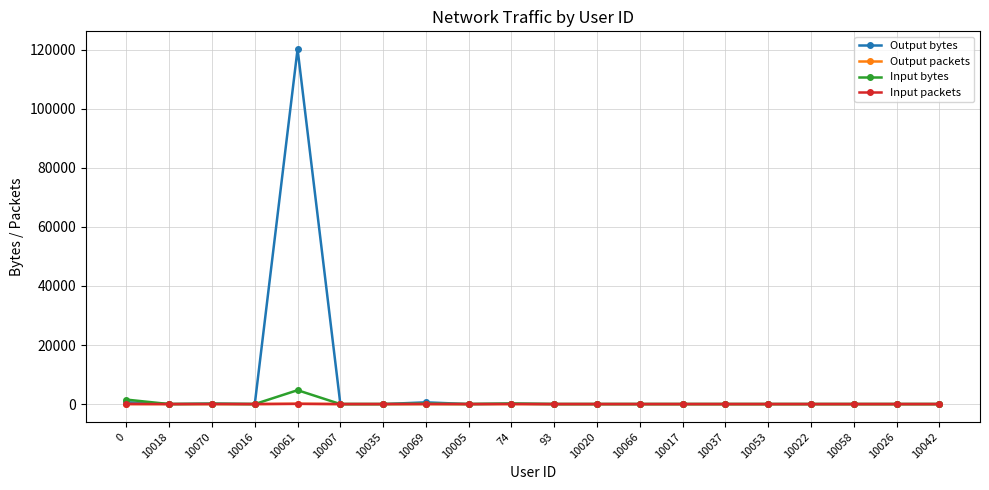

Which series has the largest range (max minus min)?

Output bytes